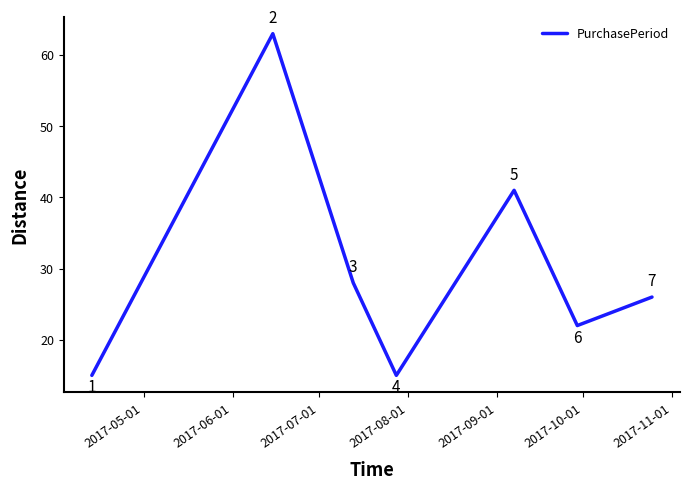

How many interior local valleys (lower than both neighbors) does the data have?

2